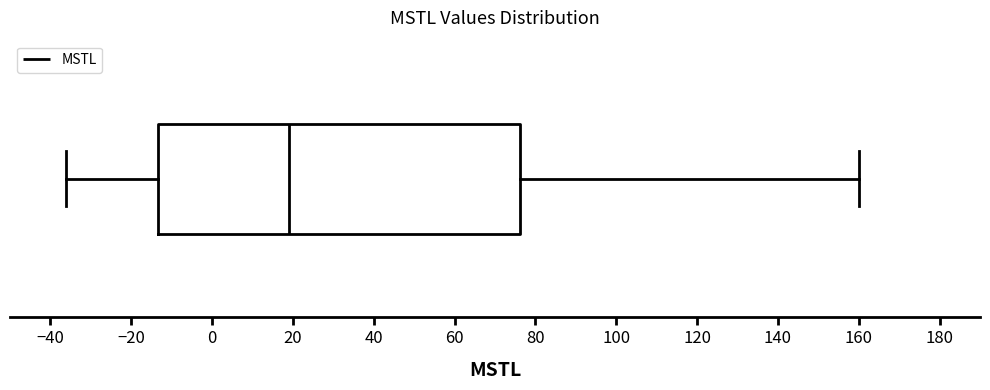

Where does the median line of the box sit on the x-axis? The values are not printed on the chart, so give them approximately, as read against the axis.

18